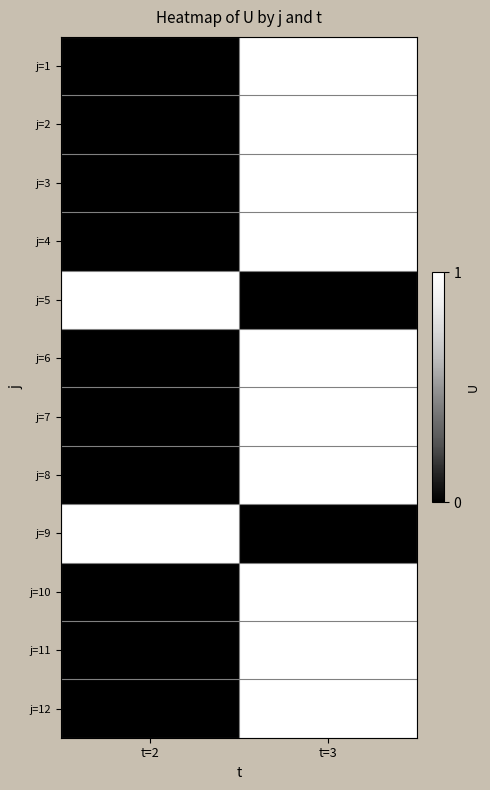

The value of j=4 at t=2 is 0. True or false?

True